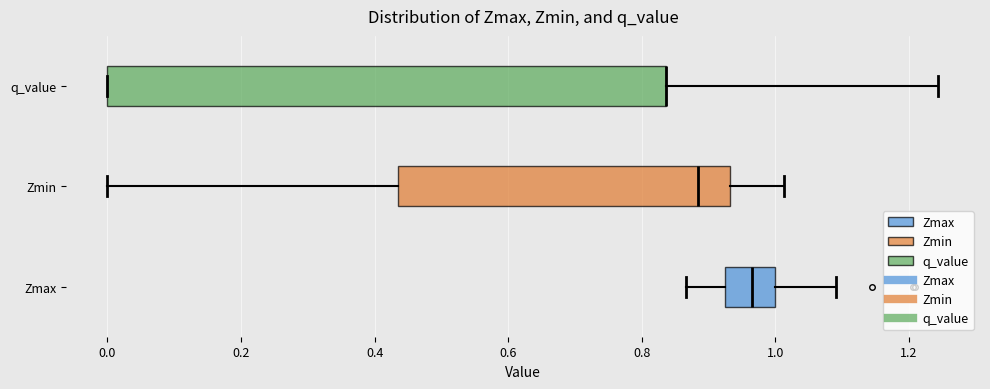

Reading bottom to top, transcribe this box plot: for each box, give where its median line is, the range the box spans, and where its two whiskers end, as read against the x-axis. The values are not printed on the chart, so give them approximately, as read against the axis.

Zmax: median 0.96, box 0.92 to 1.00, whiskers 0.86 to 1.10
Zmin: median 0.88, box 0.44 to 0.94, whiskers 0.00 to 1.02
q_value: median 0.84 (drawn on the box's right edge), box 0.00 to 0.84, whiskers 0.00 to 1.24